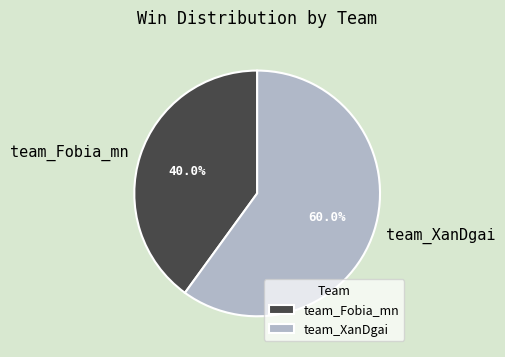

To the nearest percent, what is the combined percentage of team_XanDgai and team_Fobia_mn?

100%